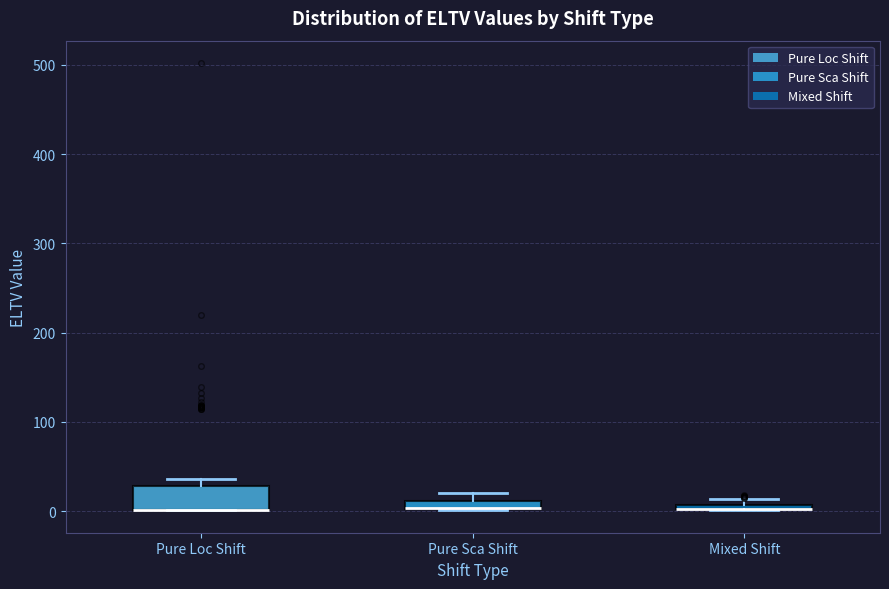

Where is the upper edge of the box for Mixed Shift on the y-axis? The values are not printed on the chart, so give them approximately, as read against the axis.

10